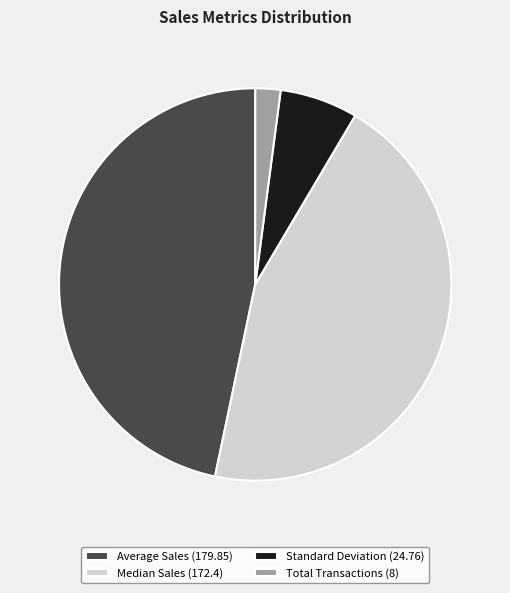

What is the ratio of the value at Median Sales (172.4) to the value at Standard Deviation (24.76)?

7.0